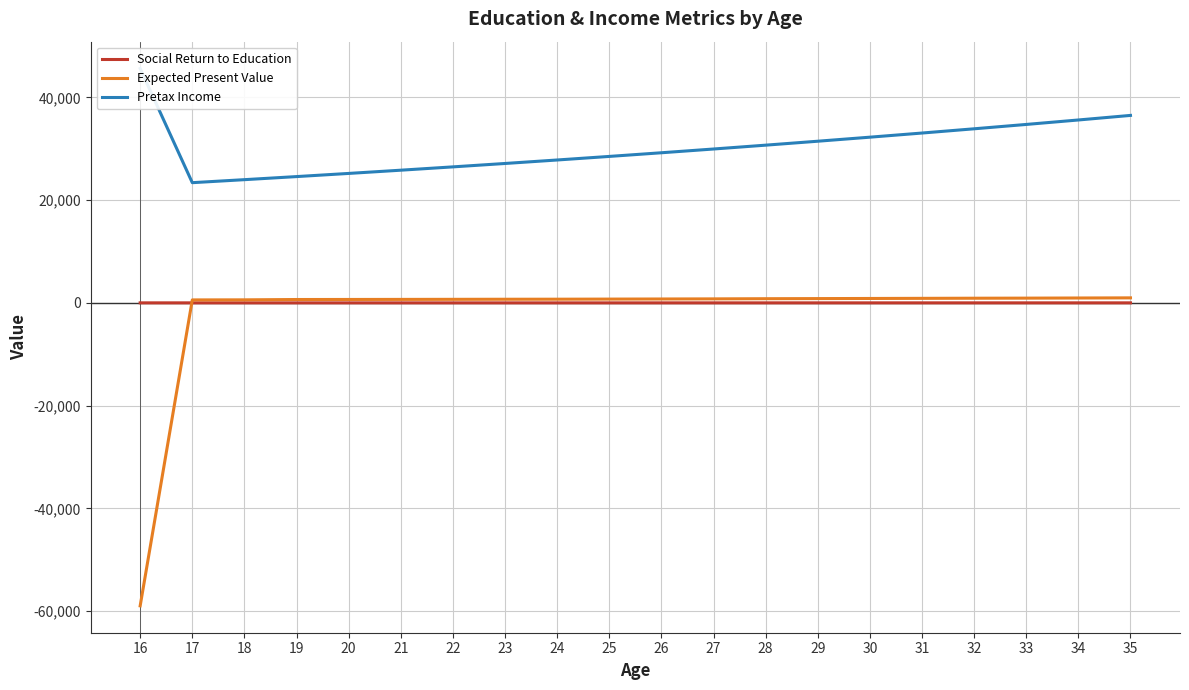

True or false: Pretax Income and Social Return to Education intersect in this chart.

False